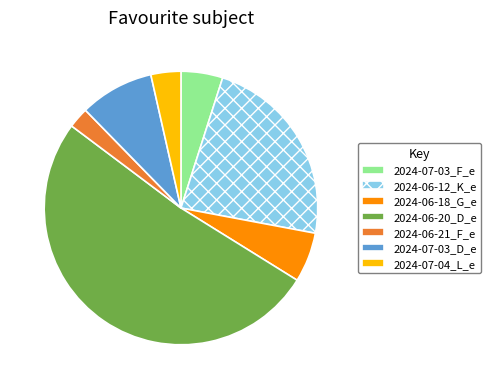

Rank the categories by value from highest to lowest.

2024-06-20_D_e, 2024-06-12_K_e, 2024-07-03_D_e, 2024-06-18_G_e, 2024-07-03_F_e, 2024-07-04_L_e, 2024-06-21_F_e